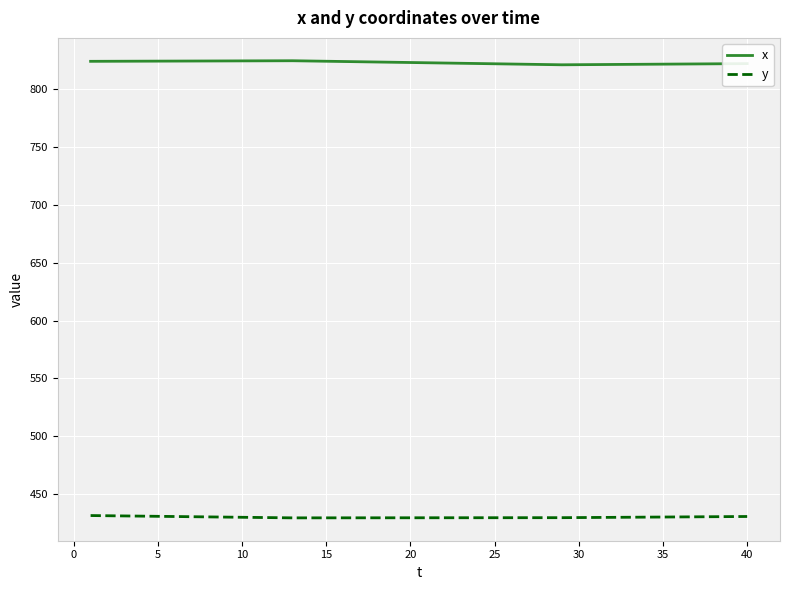

List the series in order of their peak value, lowest first.

y, x